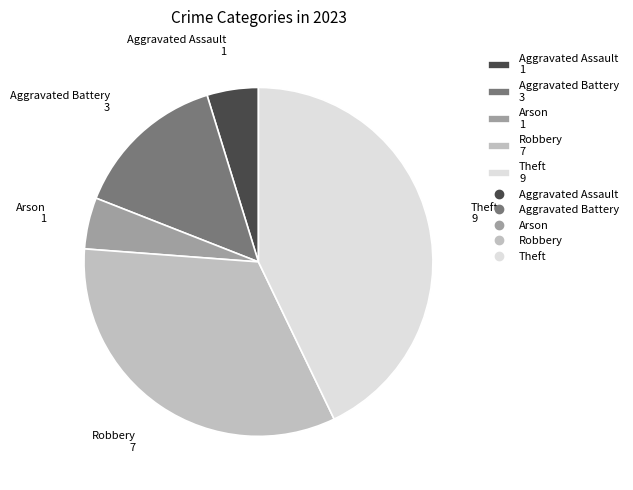

Which has a higher value, Arson 1 or Theft 9?

Theft 9